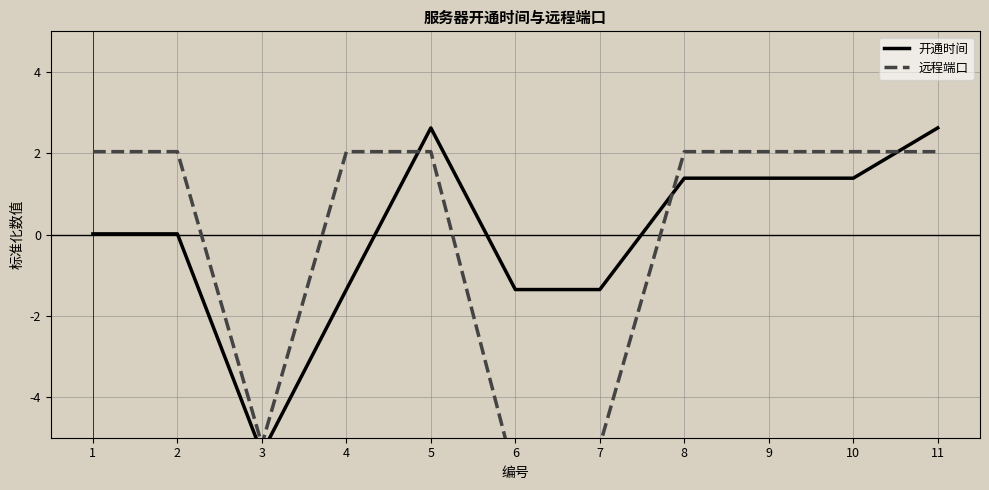

Between 2 and 9, which is larger?

9